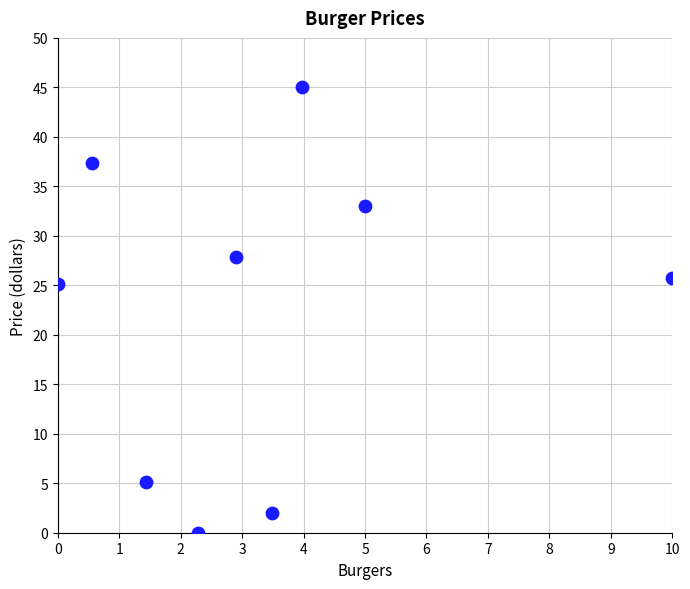

What is the range of Y values (max minus min)?

45.0